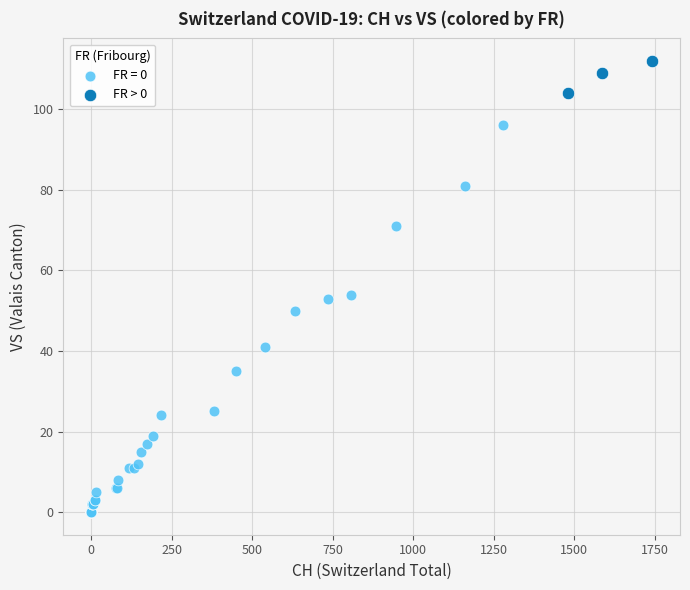

Which series reaches the maximum Y coordinate?

FR > 0